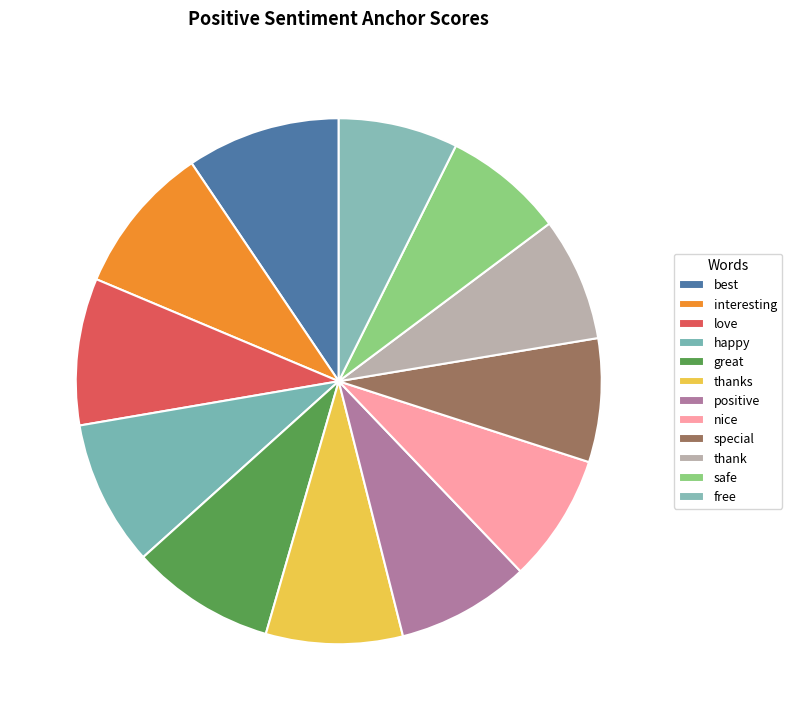

How many slices are in this pie chart?

12